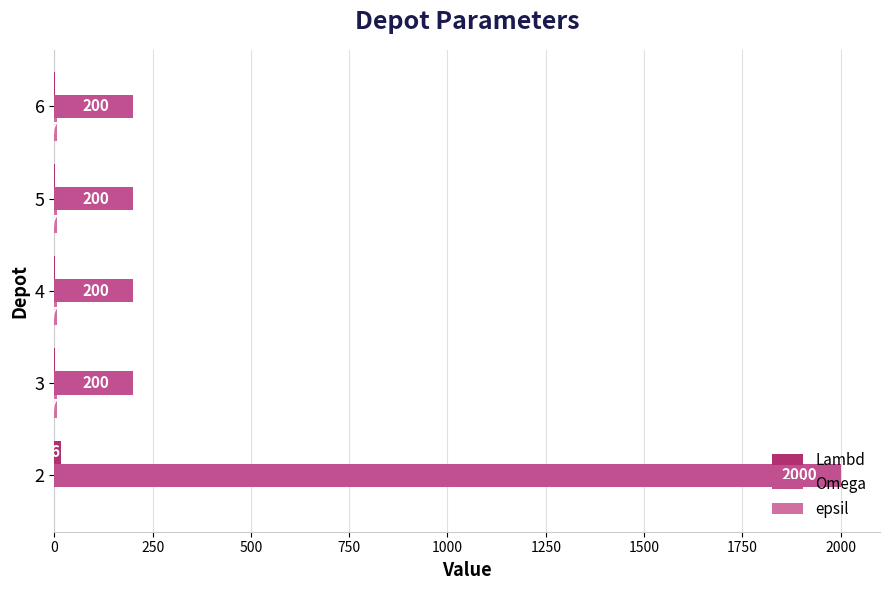

Reading left to right, what are all the values shown in this chart?

Lambd: 16	1	1	1	1
Omega: 2000	200	200	200	200
epsil: 0	7	7	7	7